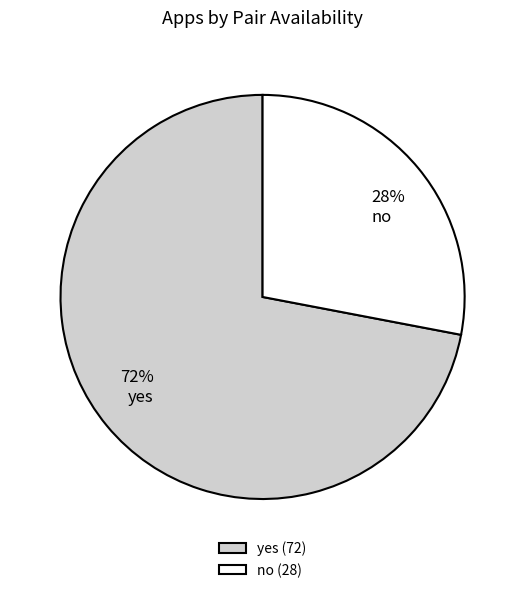

Which category accounts for the majority?

yes